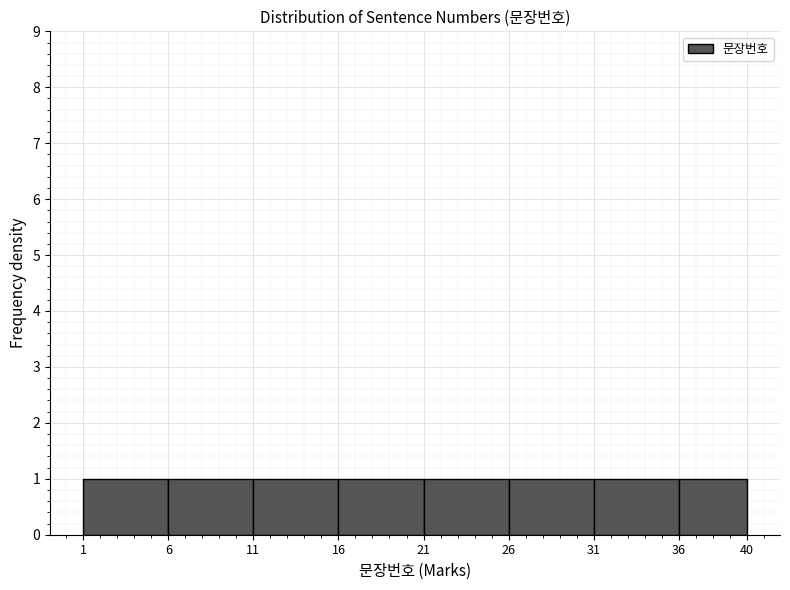

Reading left to right, transcribe this chart: for each bar, give the range it covers on the x-axis and its height. The values are not printed on the chart, so give them approximately, as read against the axis.

1 to 6: 1
6 to 11: 1
11 to 16: 1
16 to 21: 1
21 to 26: 1
26 to 31: 1
31 to 36: 1
36 to 40: 1